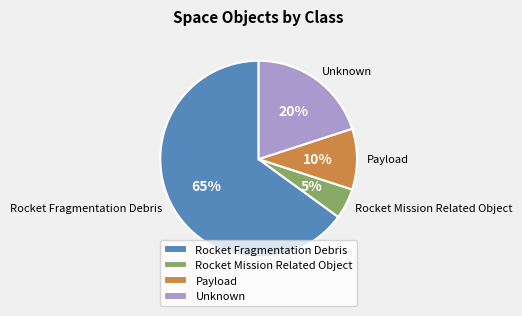

Which has a higher value, Rocket Fragmentation Debris or Payload?

Rocket Fragmentation Debris